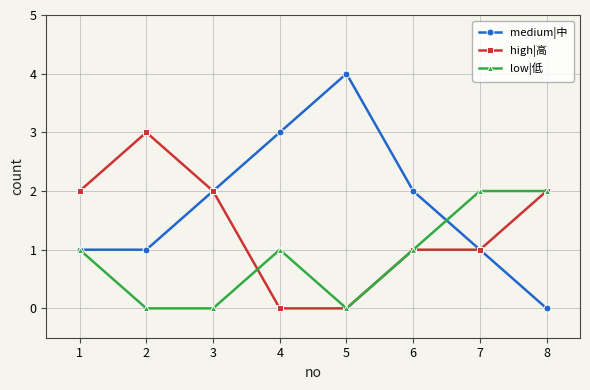

True or false: high|高 and low|低 intersect in this chart.

True